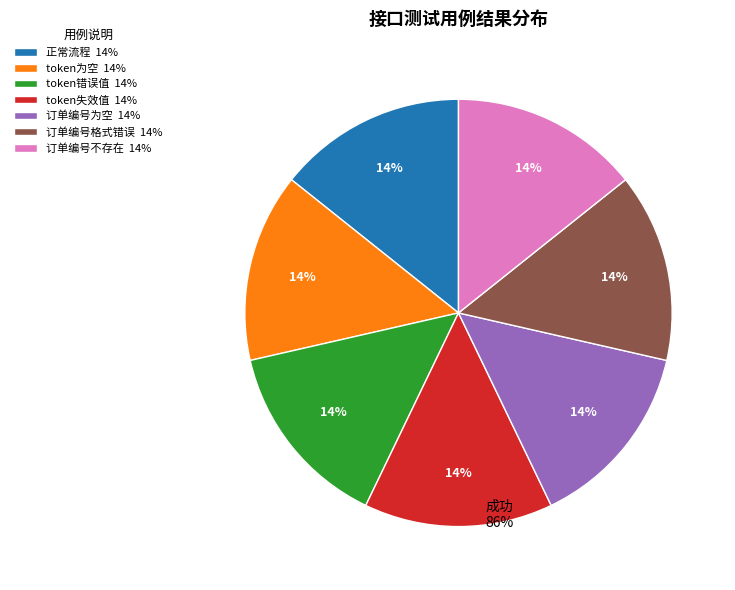

Is there a majority slice in this chart?

No